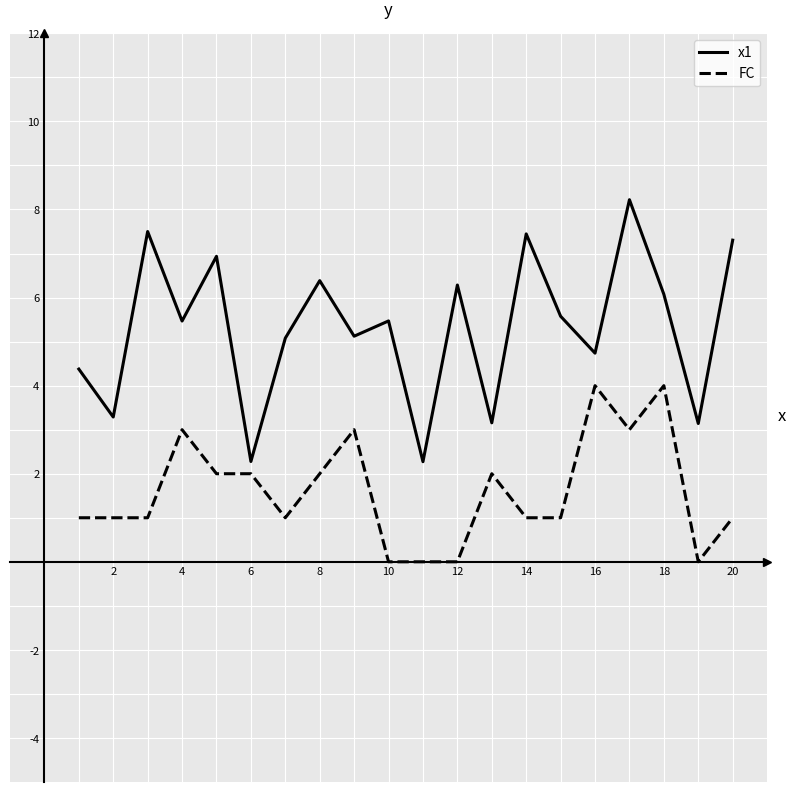

Which series has the largest range (max minus min)?

x1